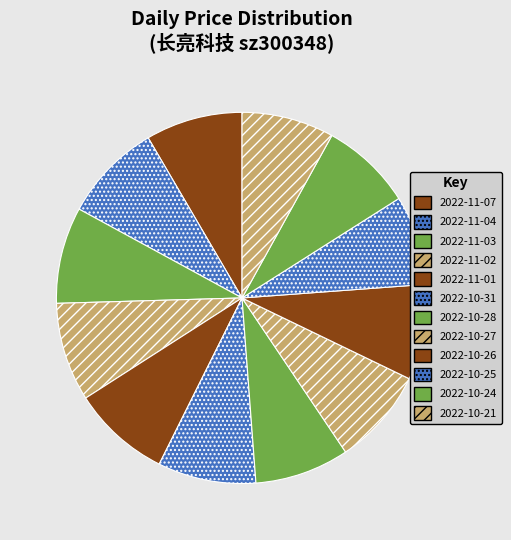

Does 2022-11-04 represent more than half of the total?

No